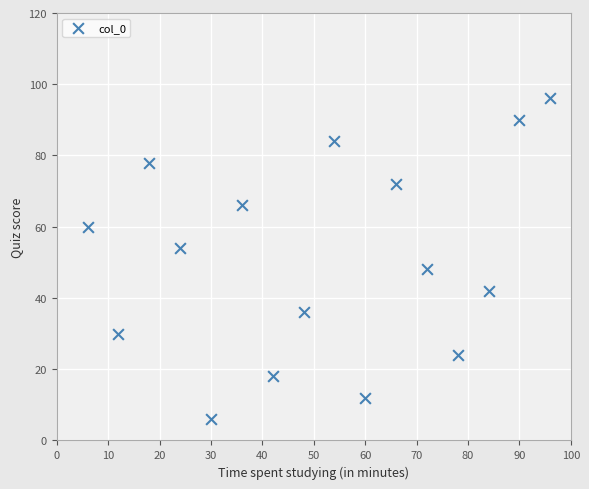

What is the range of Y values (max minus min)?

90